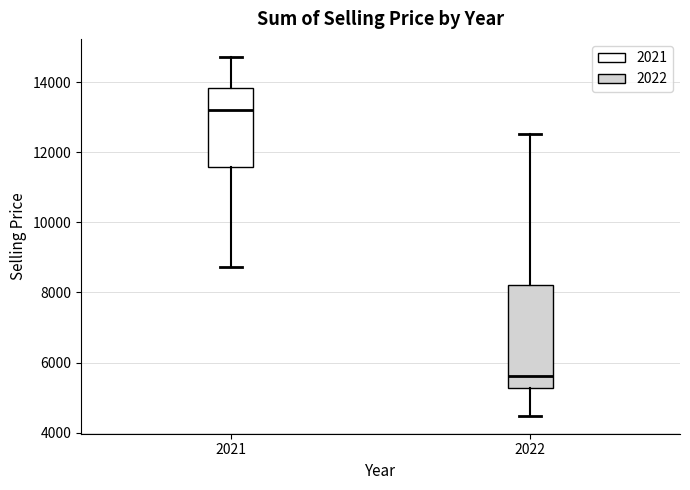

Reading left to right, transcribe this box plot: for each box, give where its median line is, the range the box spans, and where its two whiskers end, as read against the y-axis. The values are not printed on the chart, so give them approximately, as read against the axis.

2021: median 13200, box 11600 to 13800, whiskers 8800 to 14800
2022: median 5600, box 5200 to 8200, whiskers 4400 to 12600